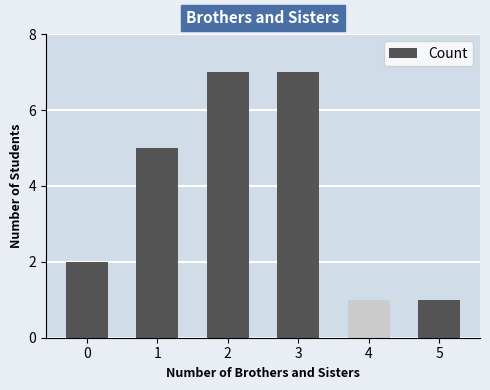

How many data points does each series have?

6